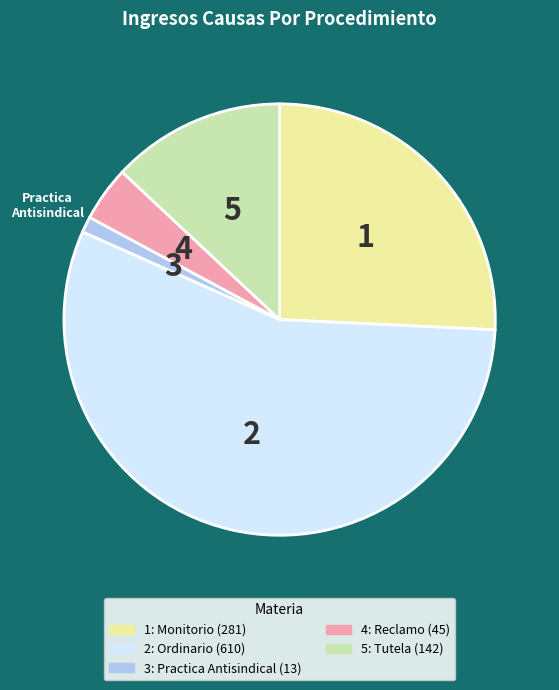

Does any single category account for the majority?

Yes